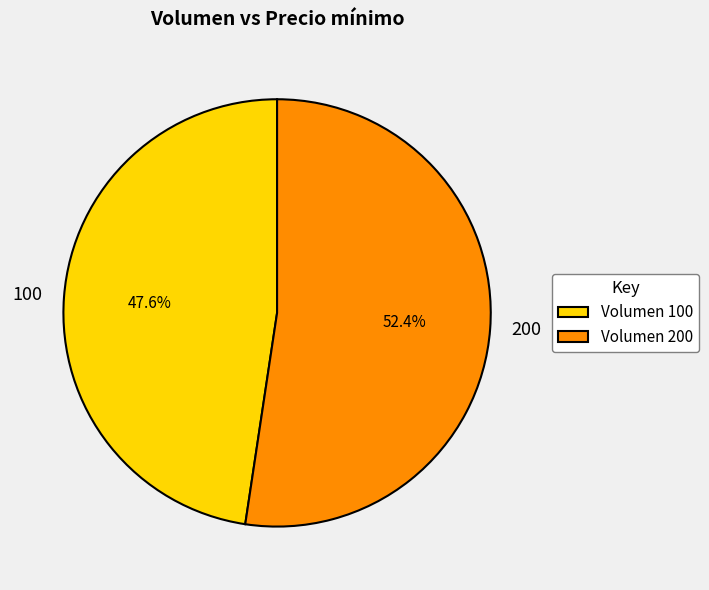

How many slices are in this pie chart?

2